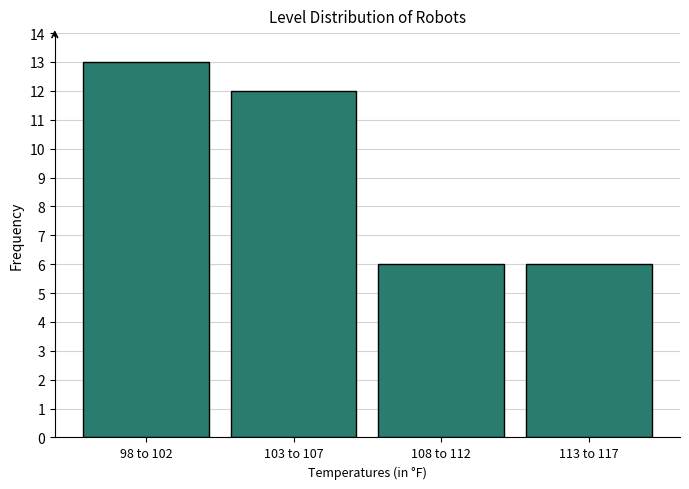

Reading left to right, what are all the values shown in this chart?

13	12	6	6